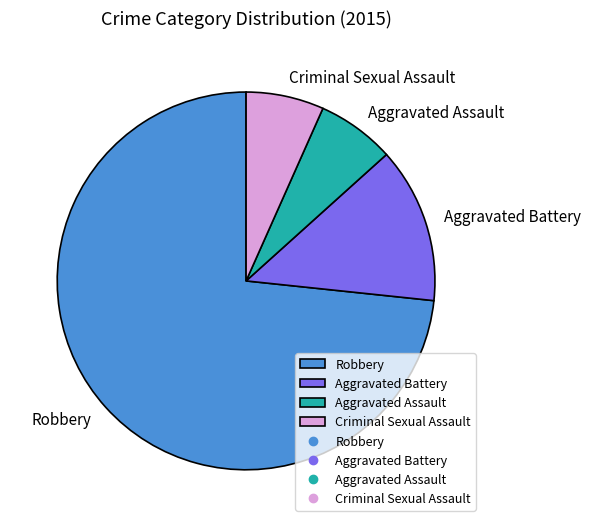

Which slice is the largest?

Robbery